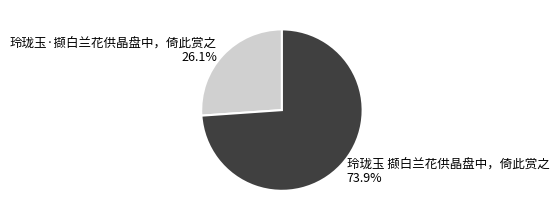

What portion of the pie excludes 玲珑玉 撷白兰花供晶盘中，倚此赏之?

26.1%